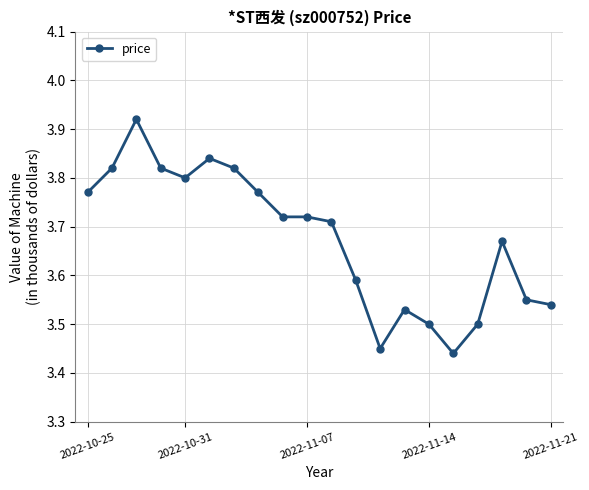

True or false: there are more than 2 points higher than both neighbors.

True